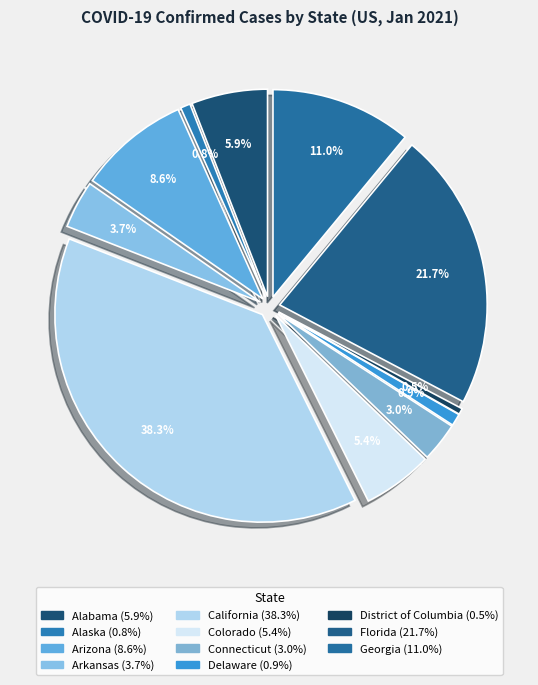

The Arkansas slice represents 4% of the pie. True or false?

True